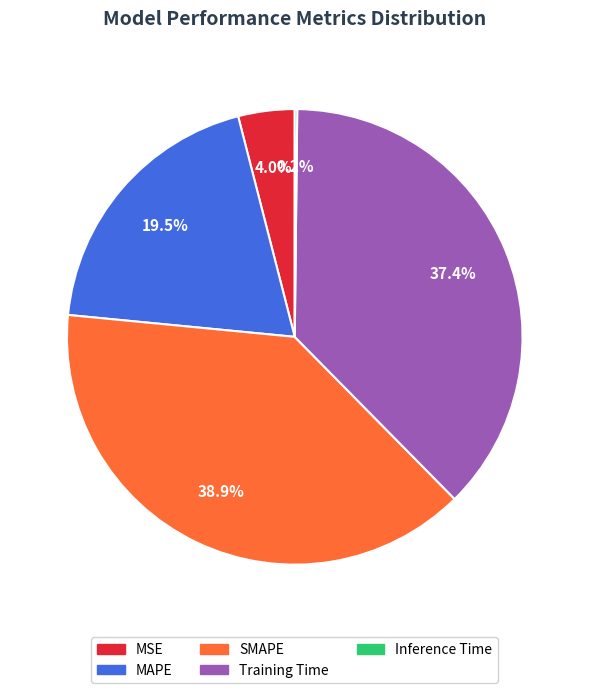

Which has a higher value, MAPE or Training Time?

Training Time